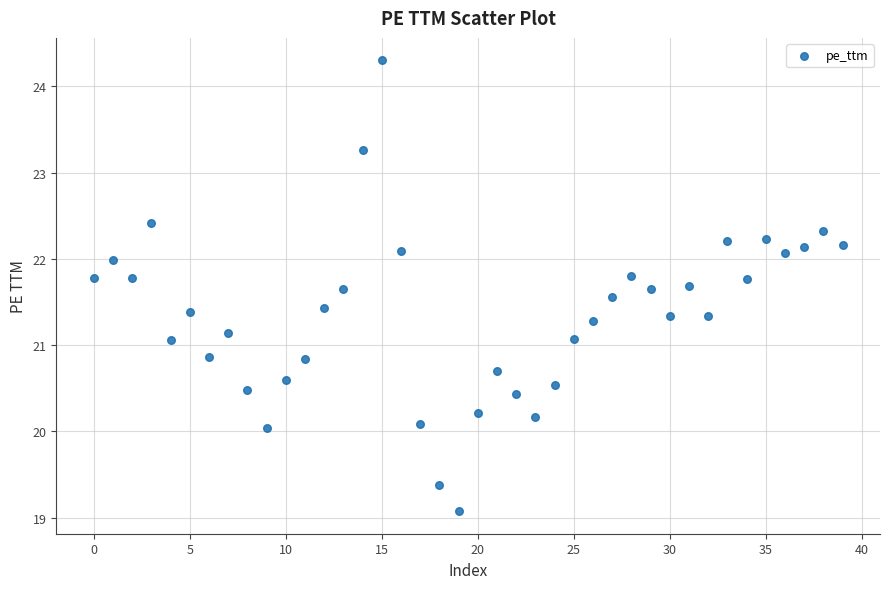

What is the range of Y values (max minus min)?

5.2